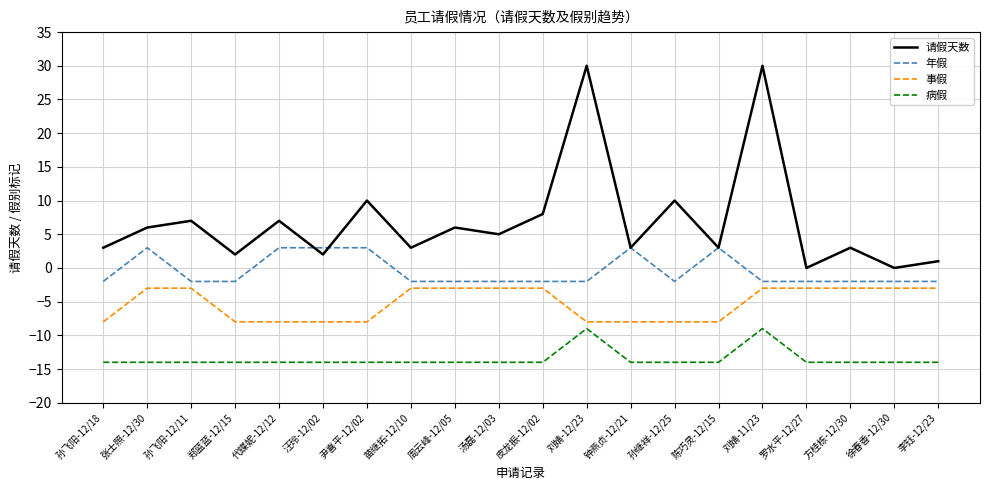

Is it true that 病假 equals -8 at 孙飞阳-12/11?

False